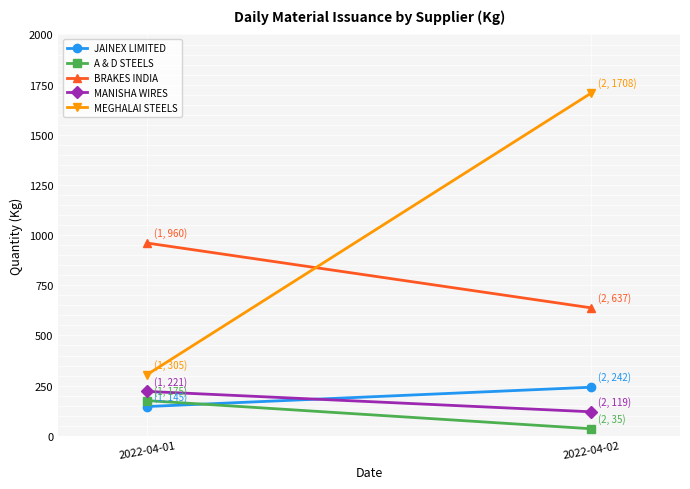

The value of MANISHA WIRES at 2022-04-01 is 328.5. True or false?

False